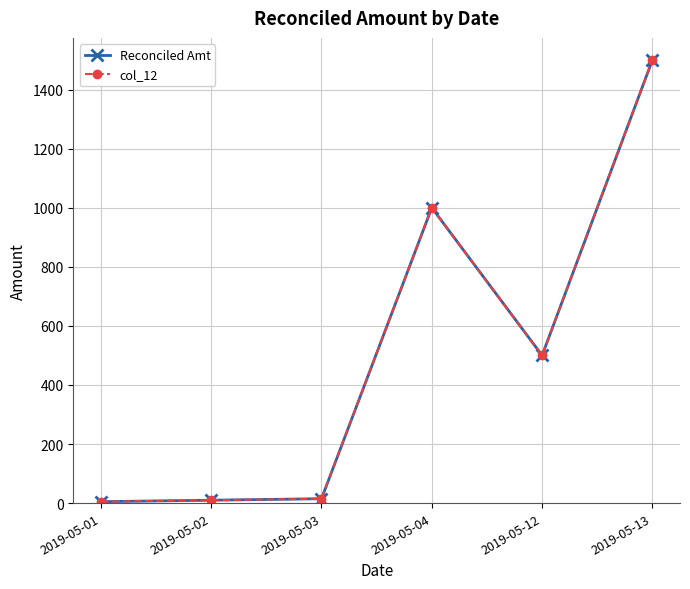

Does the chart have visible grid lines?

Yes